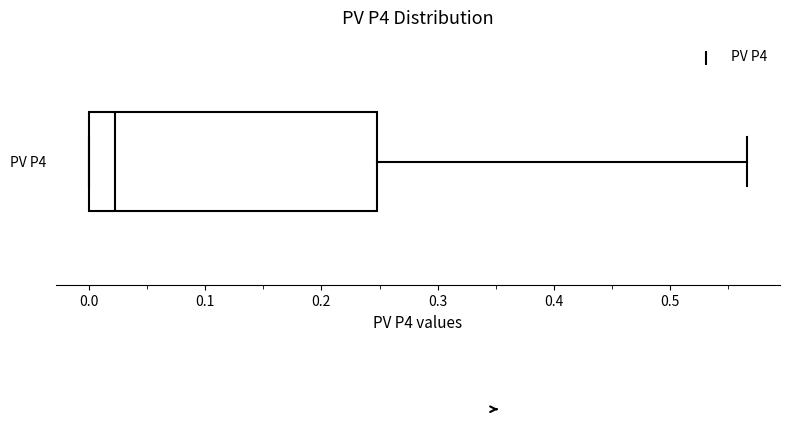

Read this box plot against the x-axis: the position of the median line, the range covered by the box, and the ends of both whiskers. The values are not printed on the chart, so give them approximately, as read against the axis.

median 0.02, box 0.00 to 0.25, whiskers 0.00 to 0.57